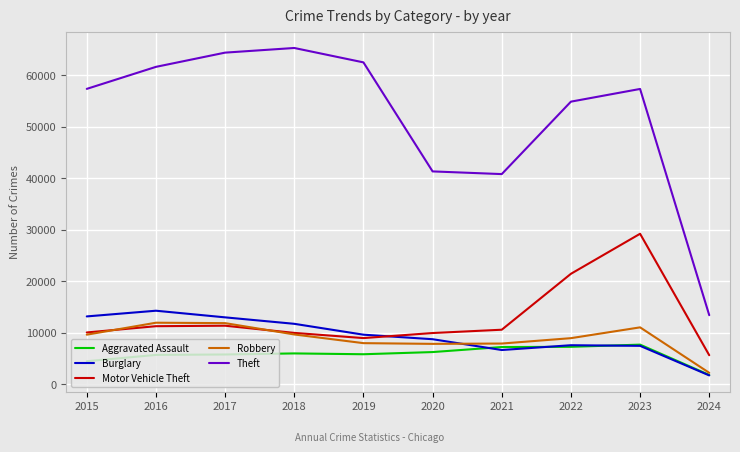

Which series has the largest total across all categories?

Theft